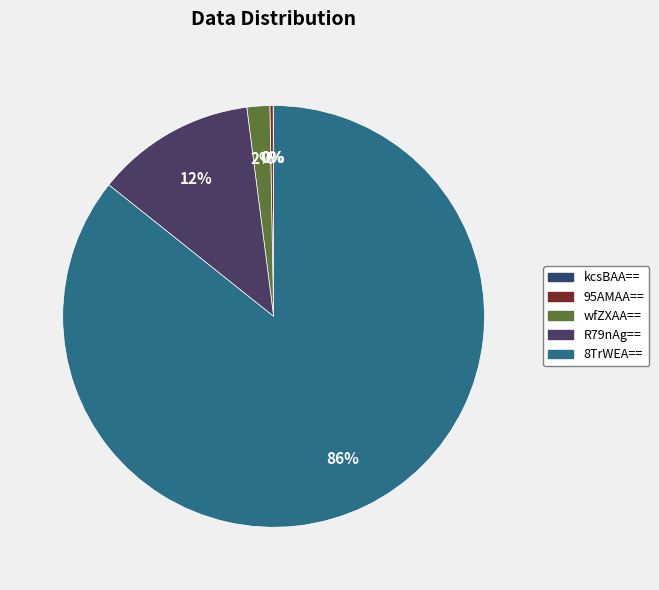

What is the largest slice in the pie chart?

8TrWEA==